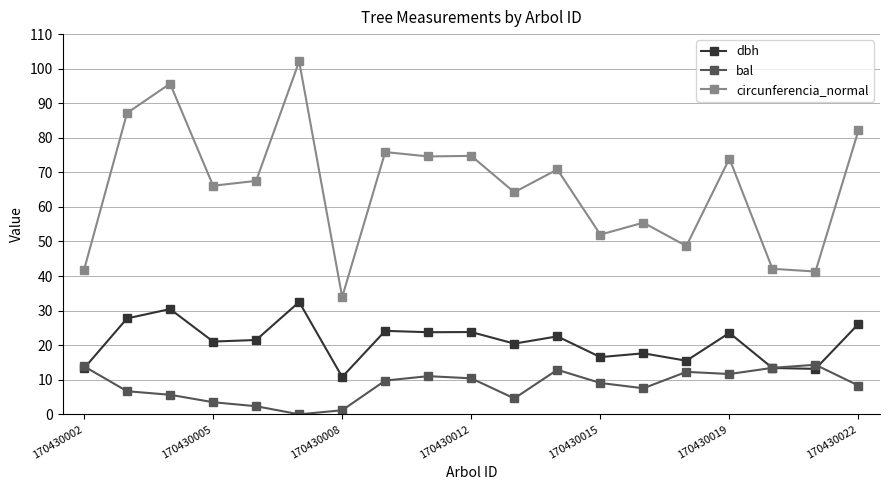

True or false: dbh and circunferencia_normal intersect in this chart.

False